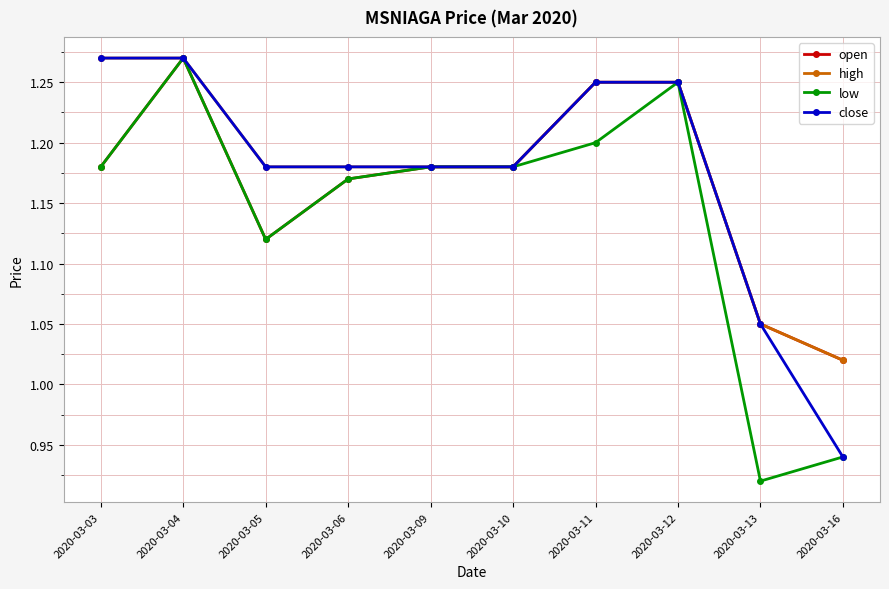

How many low values are between 1 and 2?

8